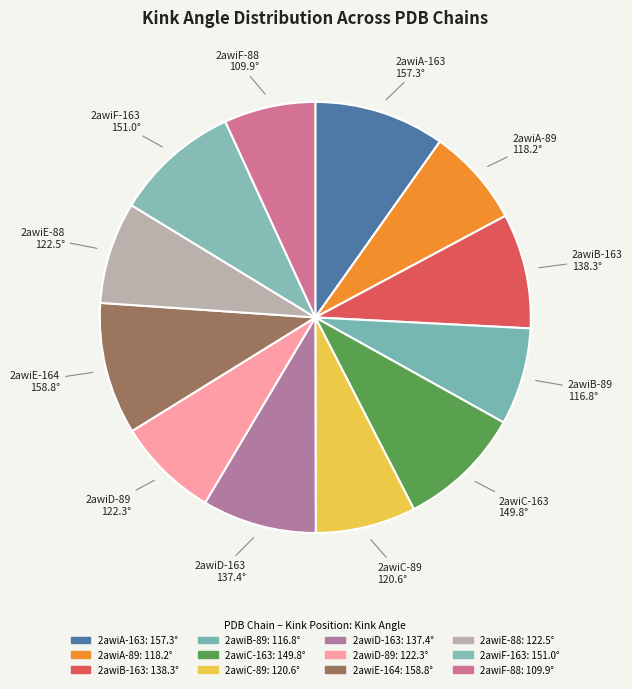

The 2awiF-88 slice represents 13% of the pie. True or false?

False